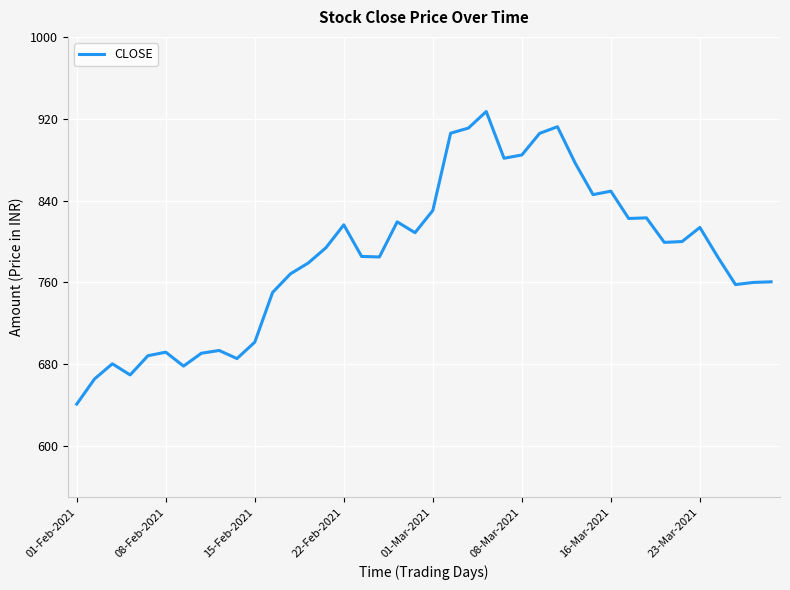

What is the difference between the maximum and minimum values?

285.9